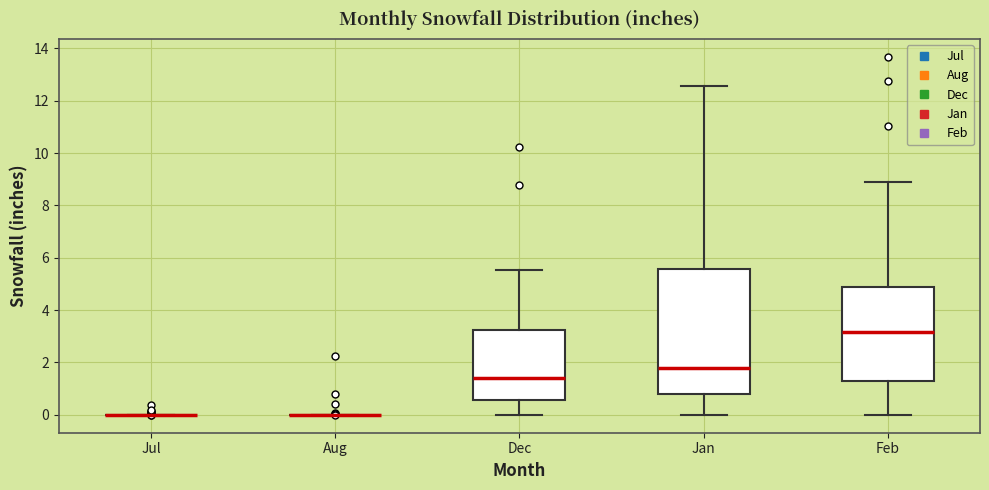

Reading left to right, read every box against the y-axis: the position of its median line, the range the box covers, and the ends of its whiskers. The values are not printed on the chart, so give them approximately, as read against the axis.

Jul: box collapsed to a line at 0.0, whiskers 0.0 to 0.0
Aug: box collapsed to a line at 0.0, whiskers 0.0 to 0.0
Dec: median 1.4, box 0.6 to 3.2, whiskers 0.0 to 5.6
Jan: median 1.8, box 0.8 to 5.6, whiskers 0.0 to 12.6
Feb: median 3.2, box 1.2 to 5.0, whiskers 0.0 to 9.0